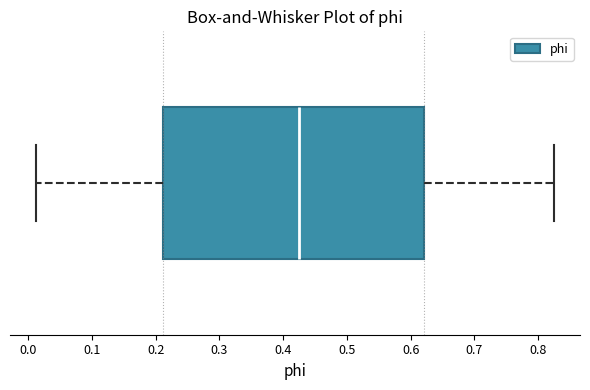

Read this box plot against the x-axis: the position of the median line, the range covered by the box, and the ends of both whiskers. The values are not printed on the chart, so give them approximately, as read against the axis.

median 0.42, box 0.21 to 0.62, whiskers 0.01 to 0.83